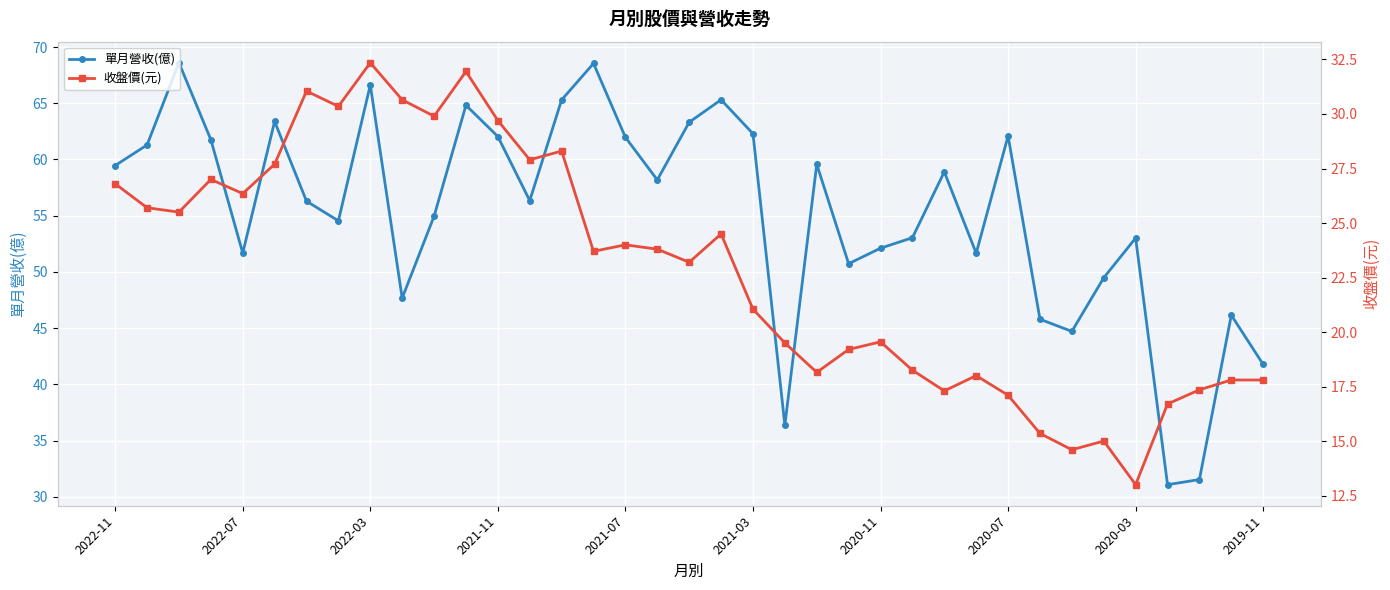

True or false: 單月營收(億) has a value of 89.3 at 10.

False